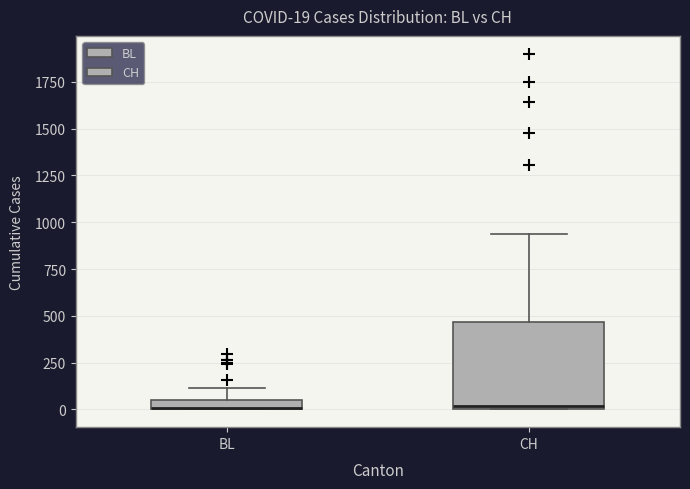

Which box is the tallest, from its lower edge to its upper edge?

CH